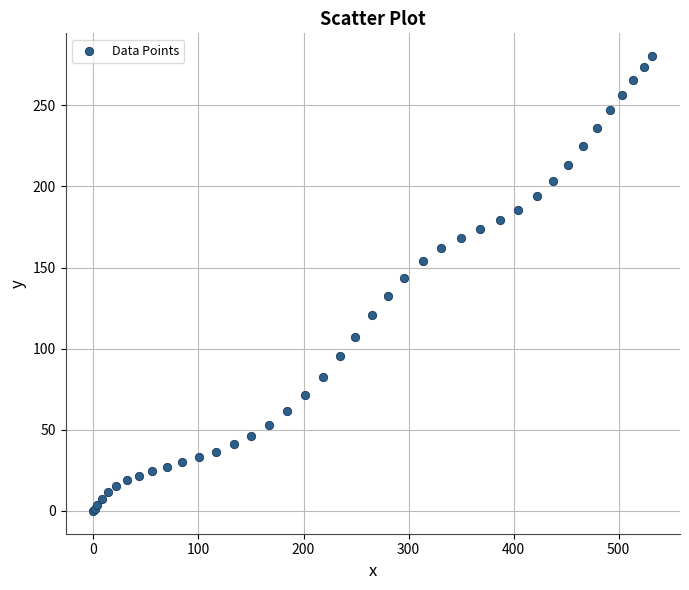

What Y value in the scatter plot is closest to 140?

143.5